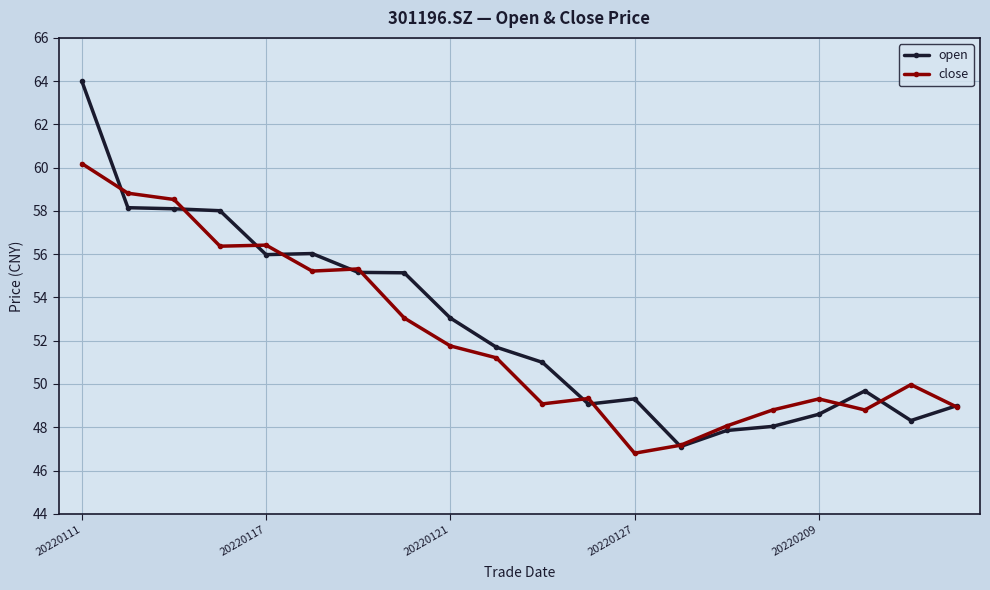

What is the difference between the maximum and minimum values in the close series?

13.4